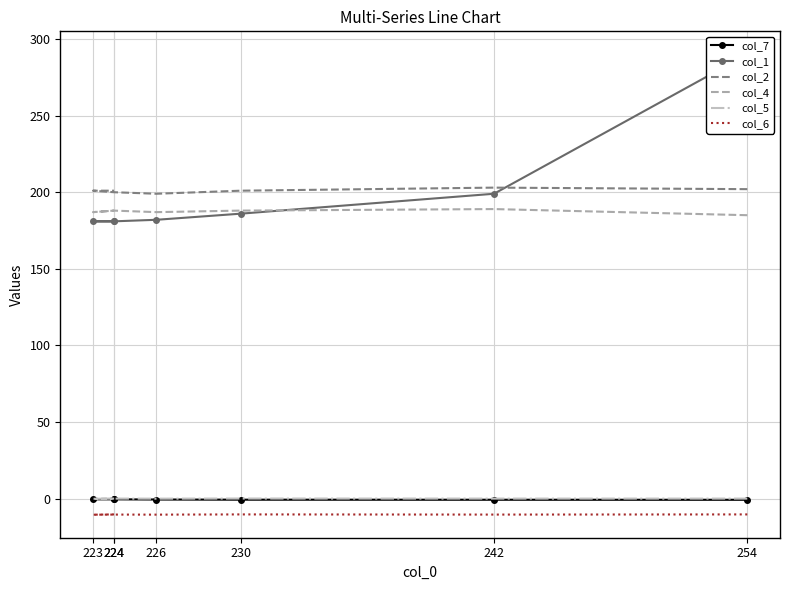

Read the col_2 value at 242.

203.0